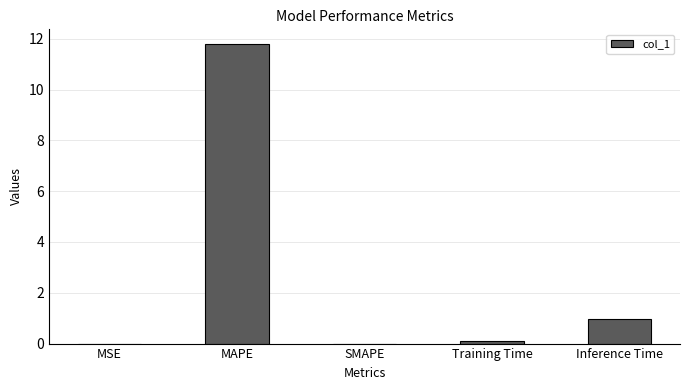

How many series are shown in this chart?

1